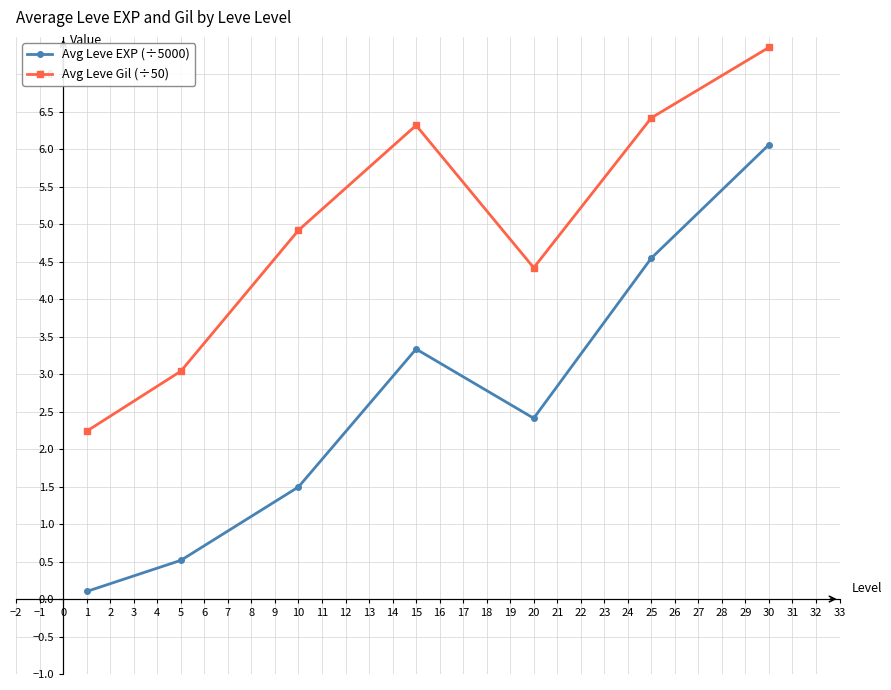

What is the value of the Avg Leve Gil (÷50) point at the 6th from the left?

6.4